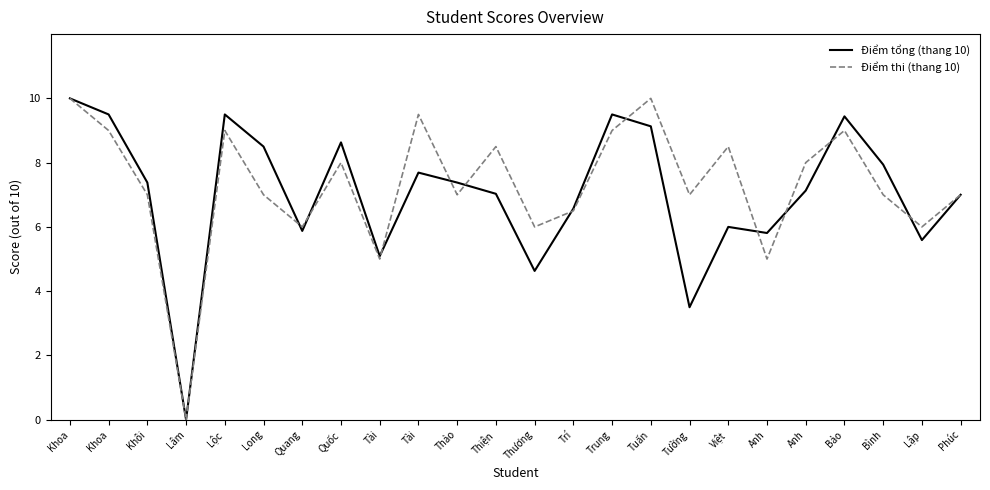

How many lines are shown in the chart?

2